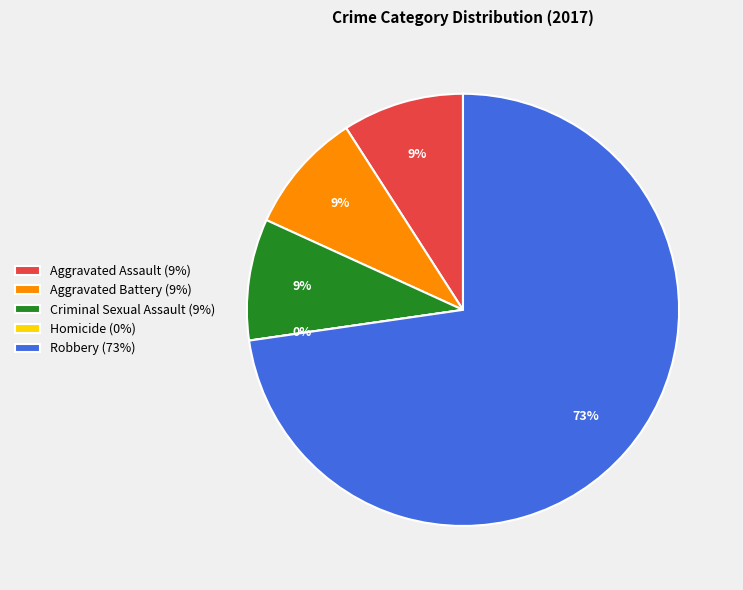

What is the majority slice?

Robbery